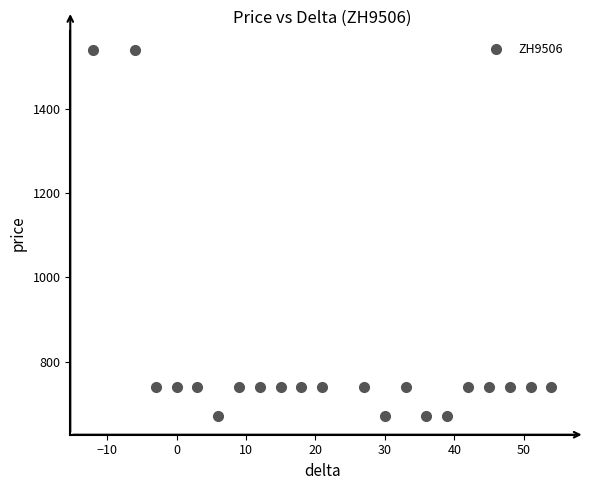

What is the range of Y values (max minus min)?

870